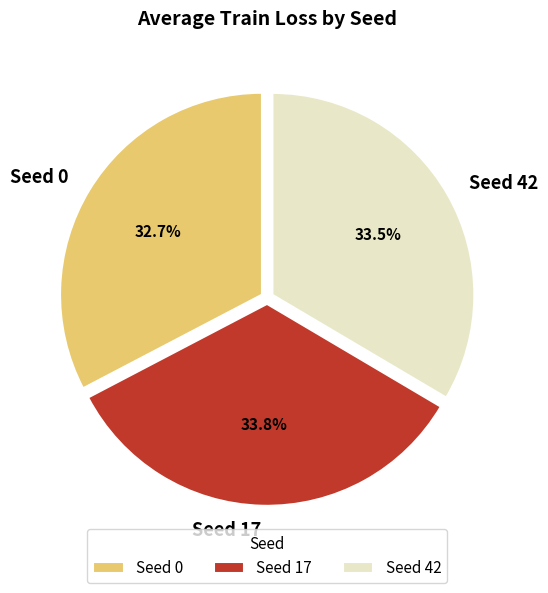

Which category has the smallest portion of the pie?

Seed 0